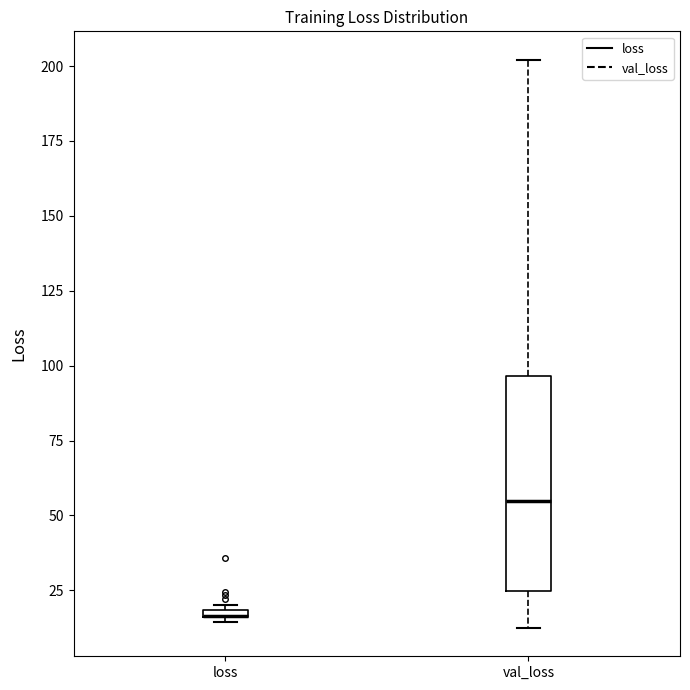

Where is the lower edge of the box for val_loss on the y-axis? The values are not printed on the chart, so give them approximately, as read against the axis.

25